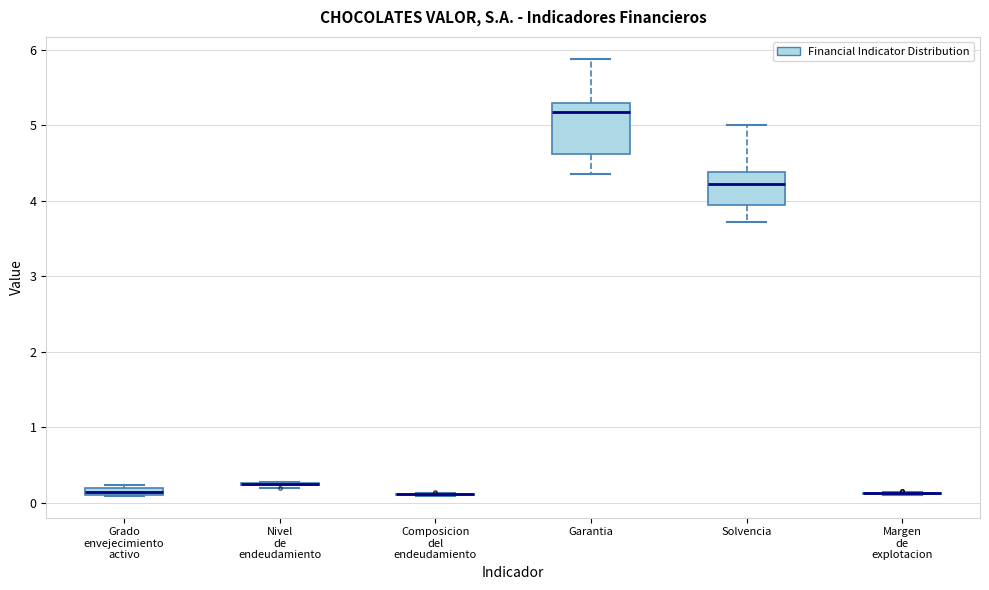

Comparing the boxes themselves (not the whiskers), which one is the tallest?

Garantia